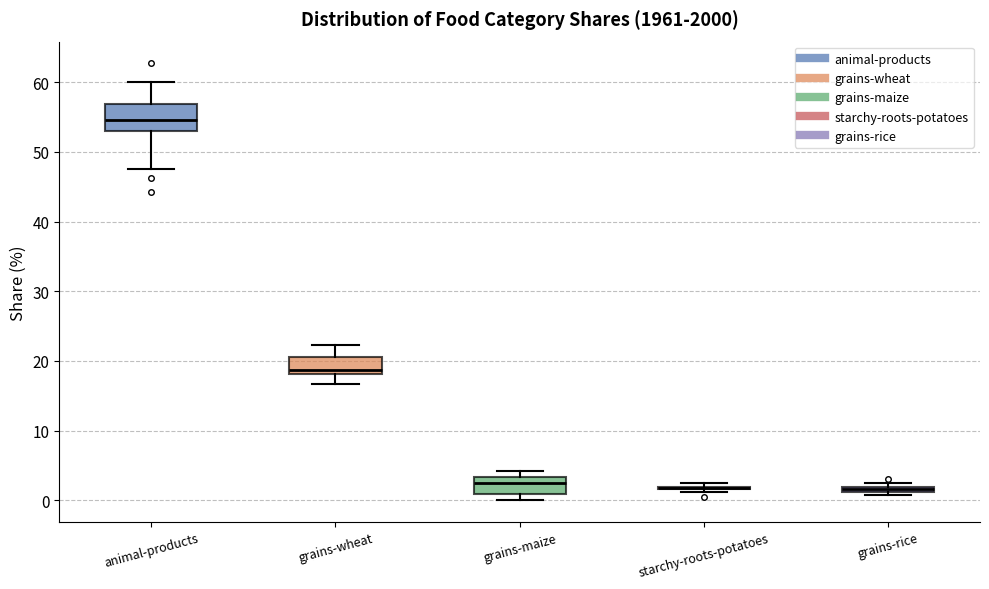

Which box is the tallest, from its lower edge to its upper edge?

animal-products